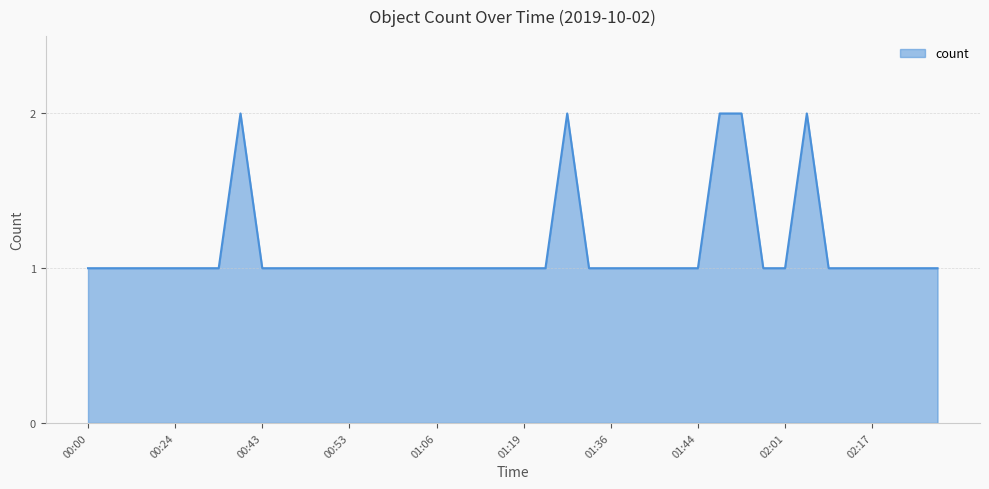

Reading left to right, transcribe all the data shown in this chart.

1	1	1	1	1	1	1	2	1	1	1	1	1	1	1	1	1	1	1	1	1	1	2	1	1	1	1	1	1	2	2	1	1	2	1	1	1	1	1	1